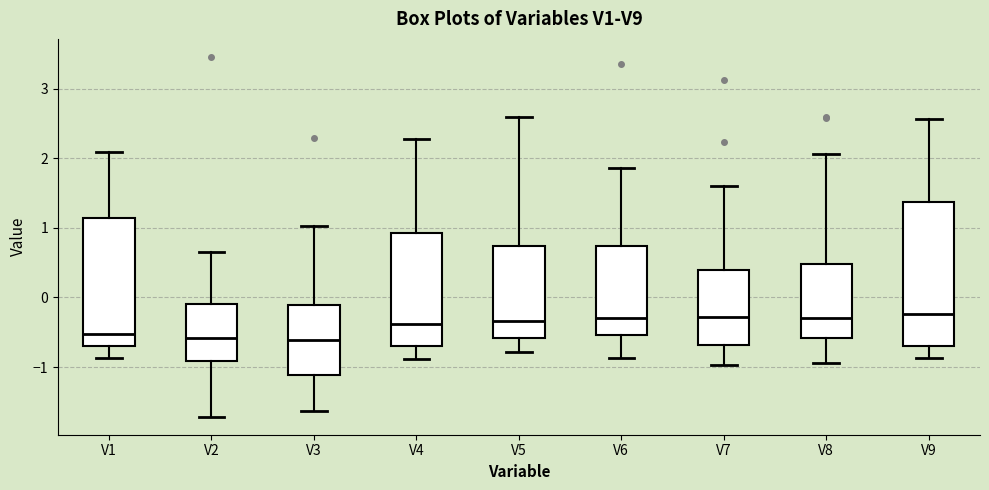

Reading left to right, transcribe this box plot: for each box, give where its median line is, the range the box spans, and where its two whiskers end, as read against the y-axis. The values are not printed on the chart, so give them approximately, as read against the axis.

V1: median -0.5, box -0.7 to 1.1, whiskers -0.9 to 2.1
V2: median -0.6, box -0.9 to -0.1, whiskers -1.7 to 0.7
V3: median -0.6, box -1.1 to -0.1, whiskers -1.6 to 1.0
V4: median -0.4, box -0.7 to 0.9, whiskers -0.9 to 2.3
V5: median -0.3, box -0.6 to 0.7, whiskers -0.8 to 2.6
V6: median -0.3, box -0.5 to 0.7, whiskers -0.9 to 1.9
V7: median -0.3, box -0.7 to 0.4, whiskers -1.0 to 1.6
V8: median -0.3, box -0.6 to 0.5, whiskers -0.9 to 2.1
V9: median -0.2, box -0.7 to 1.4, whiskers -0.9 to 2.6